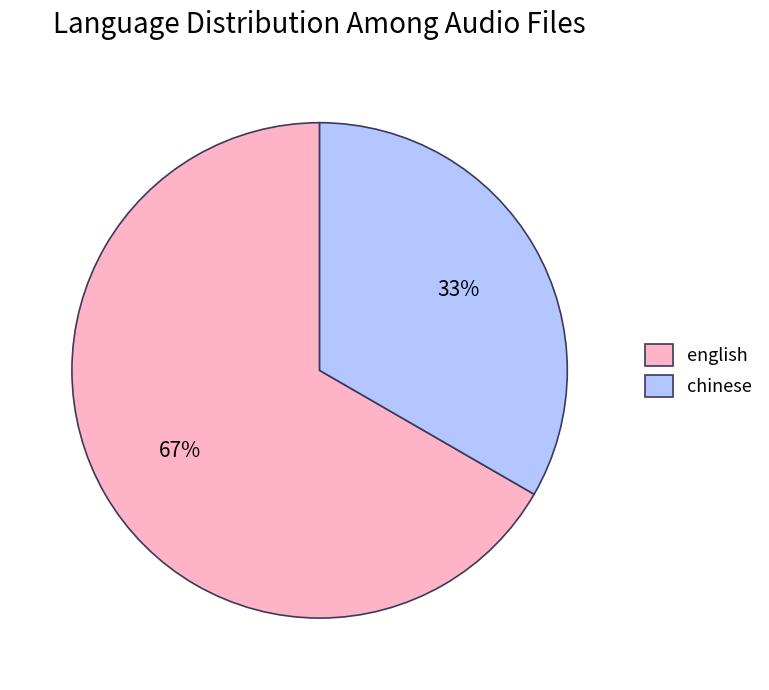

How many segments does this pie chart have?

2